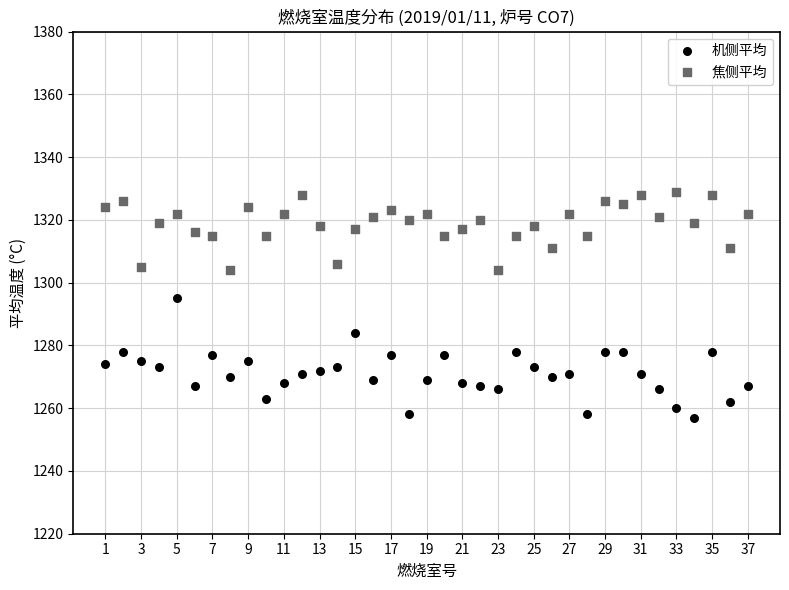

Which series reaches the maximum Y coordinate?

焦侧平均